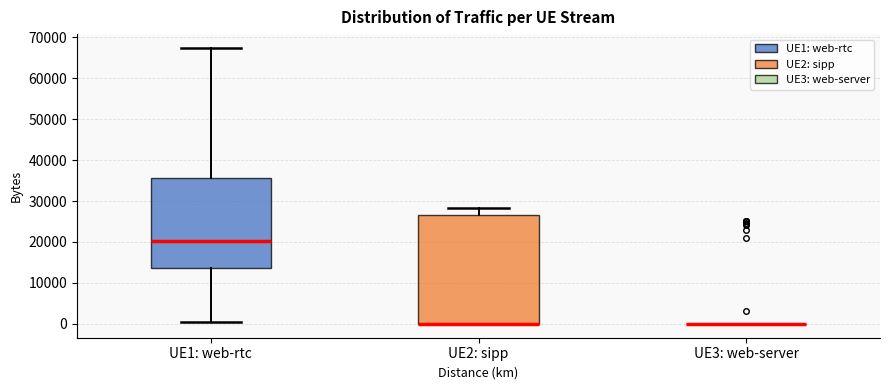

Reading left to right, read every box against the y-axis: the position of its median line, the range the box covers, and the ends of its whiskers. The values are not printed on the chart, so give them approximately, as read against the axis.

UE1: web-rtc: median 20000, box 14000 to 36000, whiskers 0 to 67000
UE2: sipp: median 0 (drawn on the box's lower edge), box 0 to 27000, whiskers 0 to 28000
UE3: web-server: box collapsed to a line at 0, whiskers 0 to 0